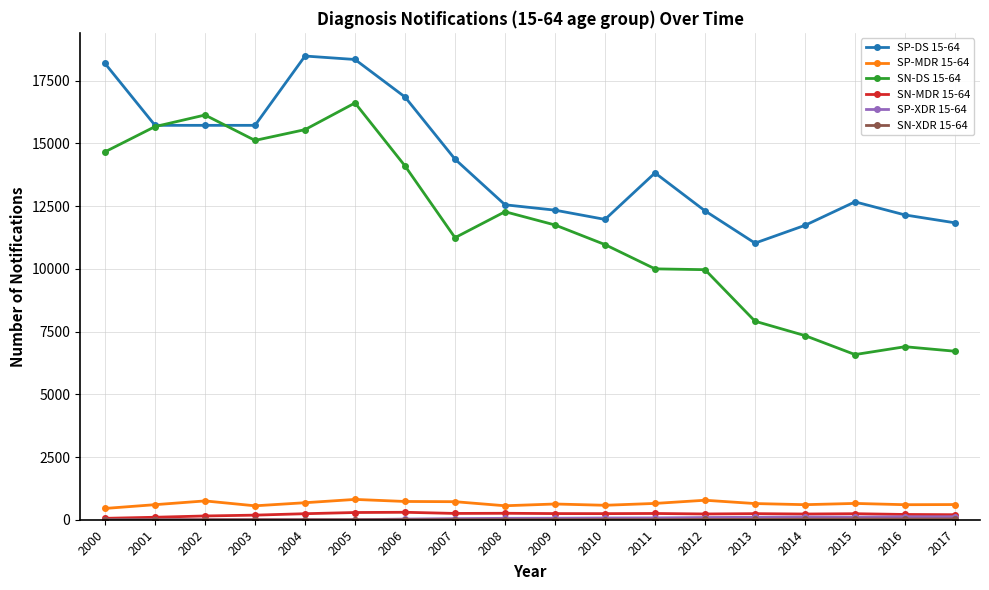

True or false: SN-MDR 15-64 has more than 0 interior local peaks.

True